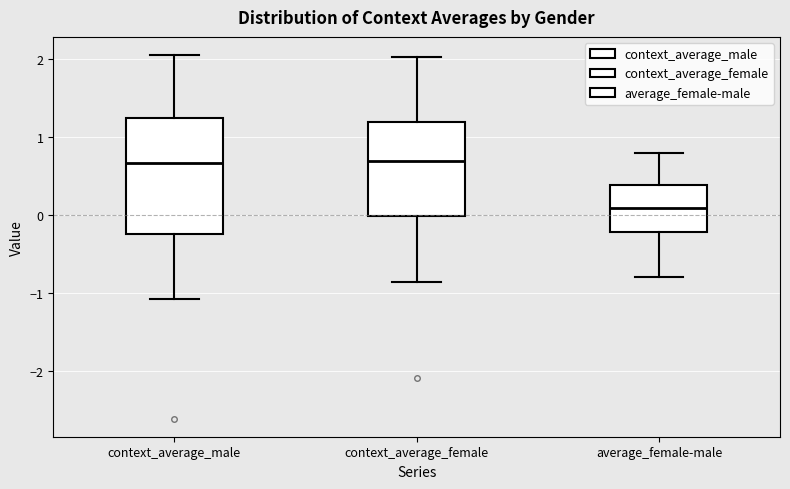

Where does the median line of the box for average_female-male sit on the y-axis? The values are not printed on the chart, so give them approximately, as read against the axis.

0.1